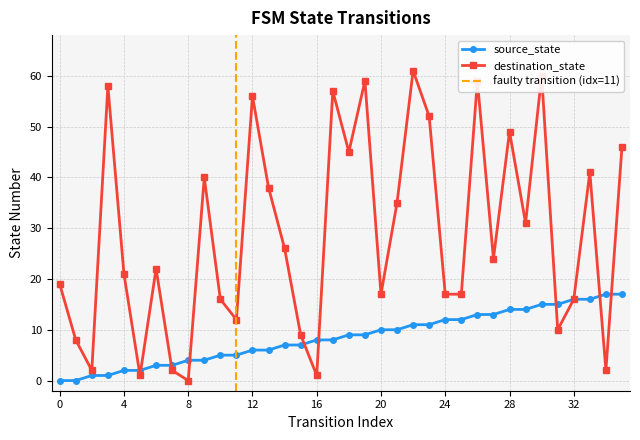

At which label does destination_state first exceed 24?

3